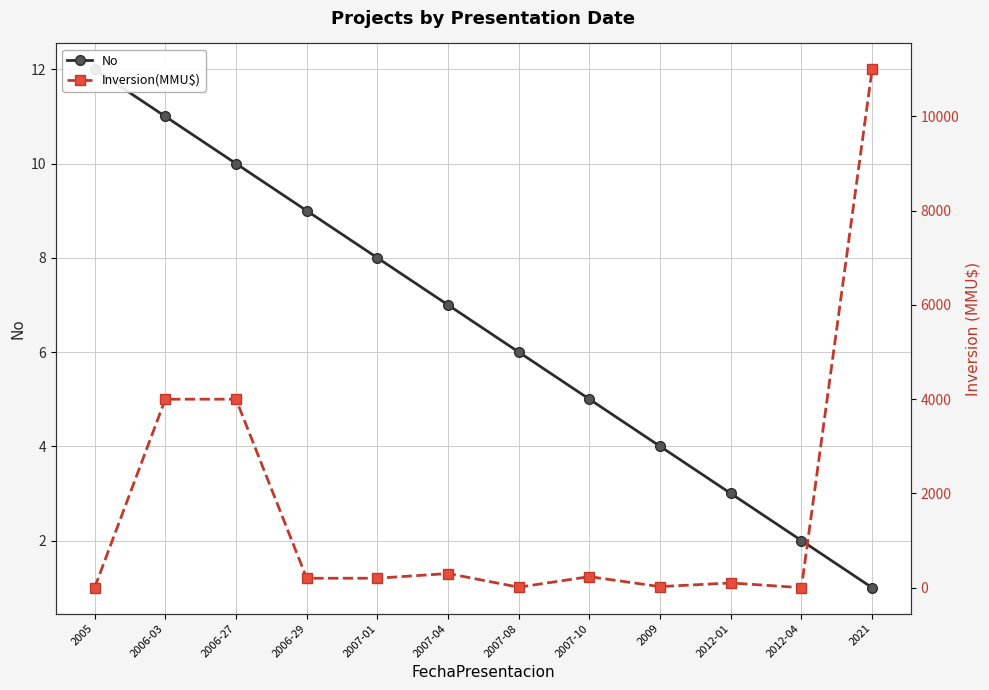

What are all the series names shown in the legend?

No, Inversion(MMU$)